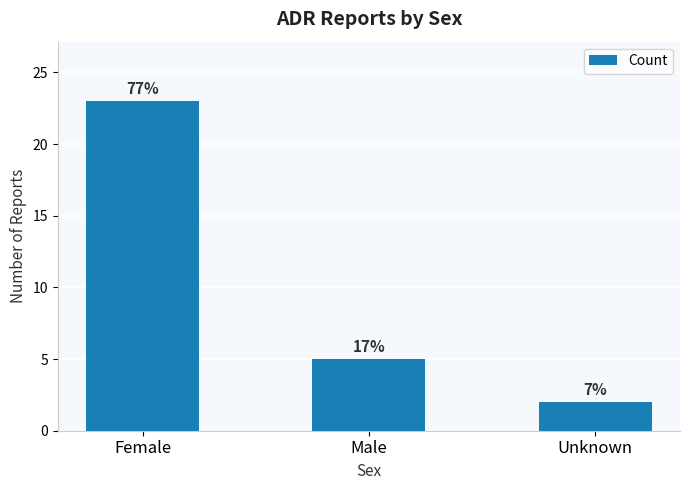

Between Male and Unknown, which is larger?

Male